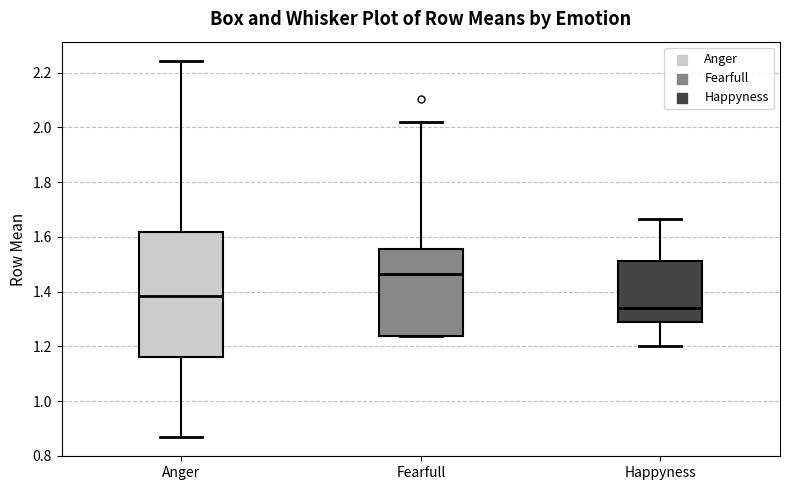

Comparing the boxes themselves (not the whiskers), which one is the tallest?

Anger